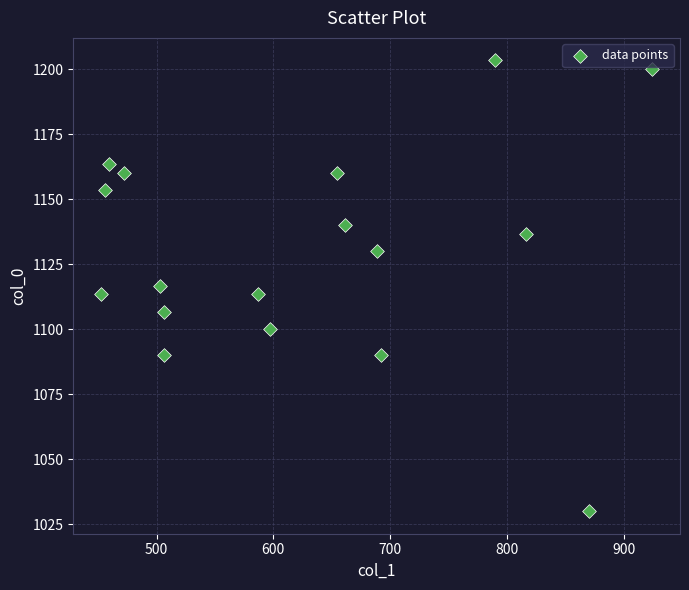

What is the range of X values (max minus min)?

472.5